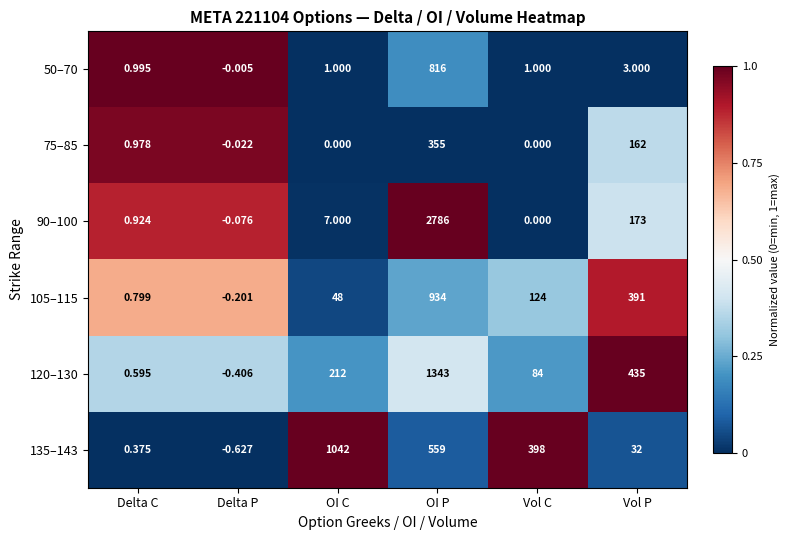

Where is 135–143 nearest to the value 520?

OI P